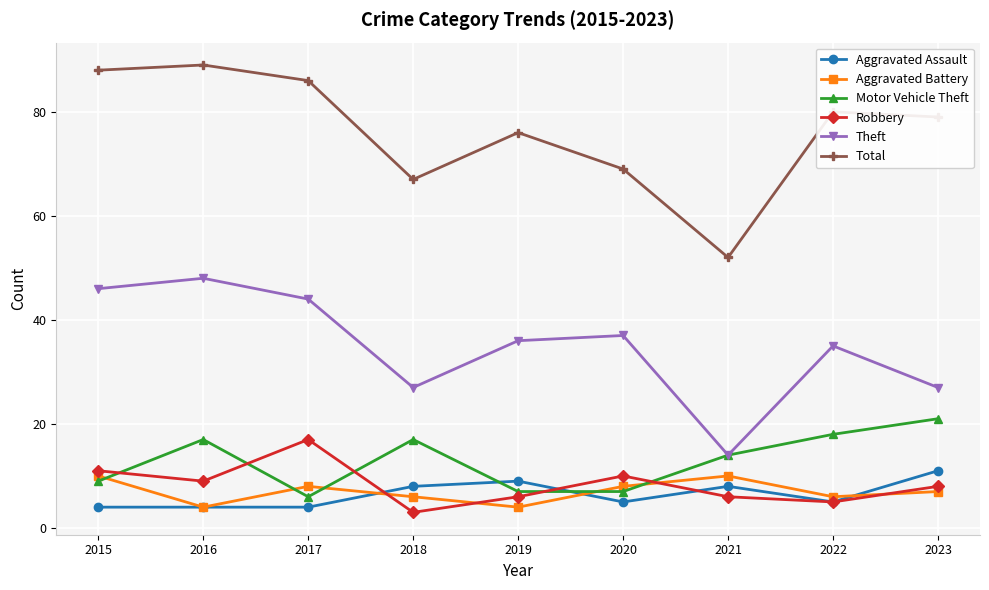

How many Aggravated Battery values are between 6 and 8?

5